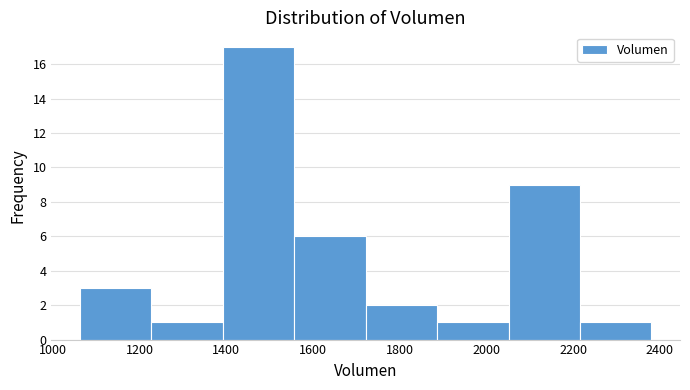

Which range on the x-axis has the tallest bar?

1400 to 1560